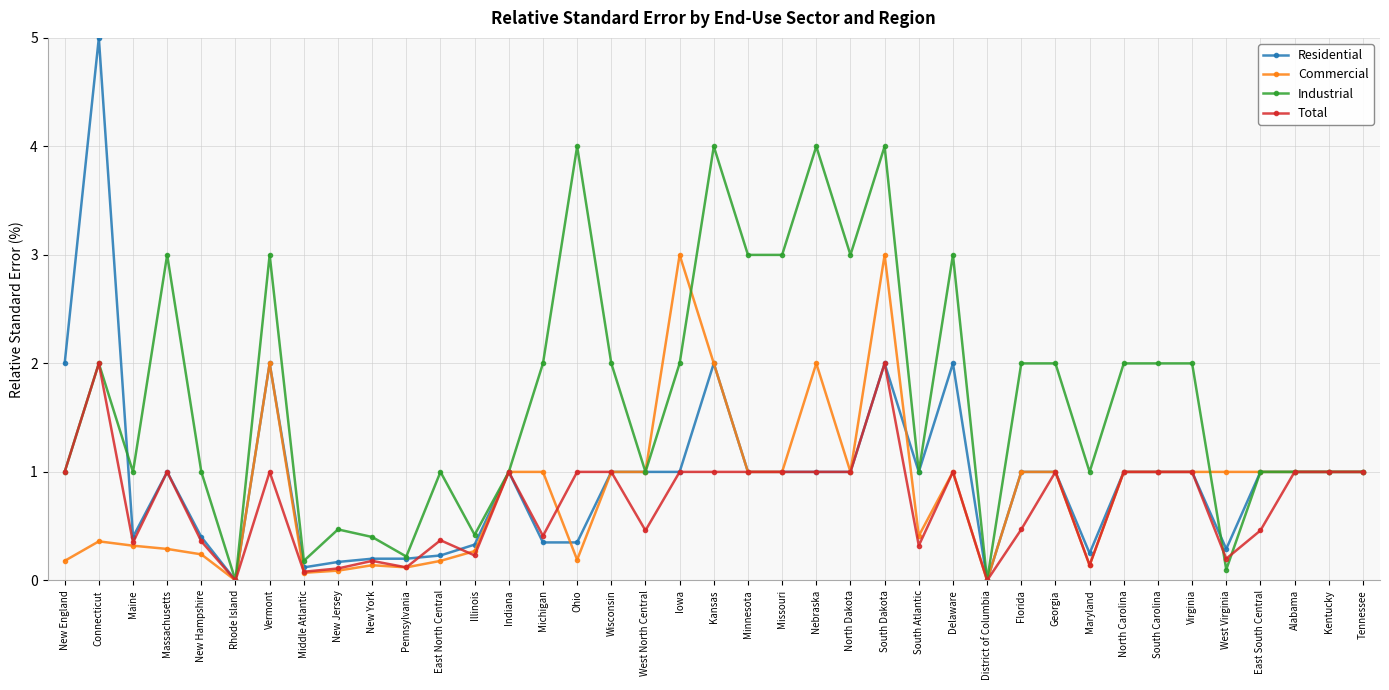

Count the number of data series in this chart.

4